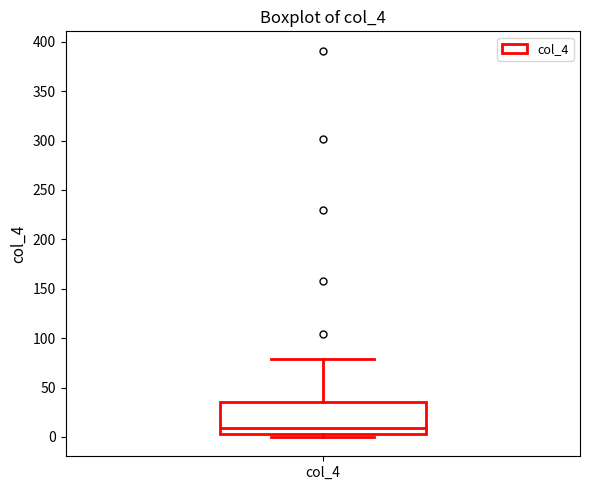

Where does the upper whisker of the box for col_4 end on the y-axis? The values are not printed on the chart, so give them approximately, as read against the axis.

80